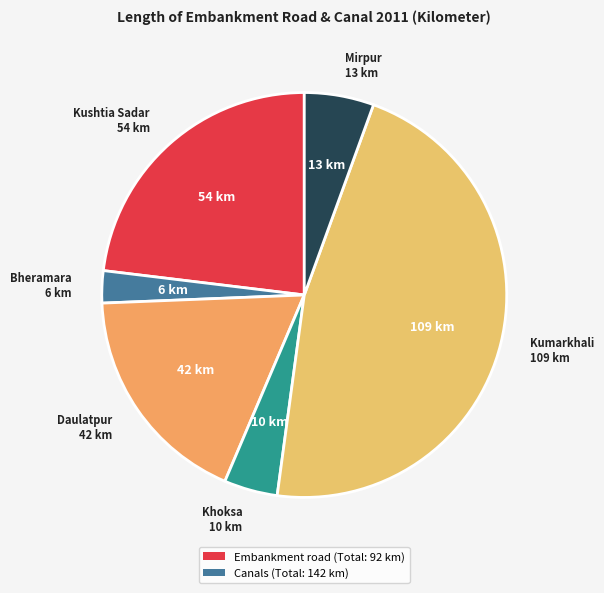

What is the ratio of the value at Kushtia Sadar 54 km to the value at Daulatpur 42 km?

1.3